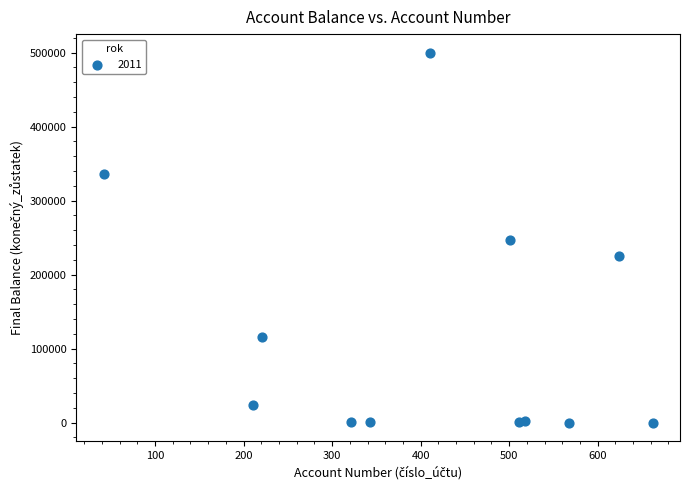

What is the average X value?

411.1